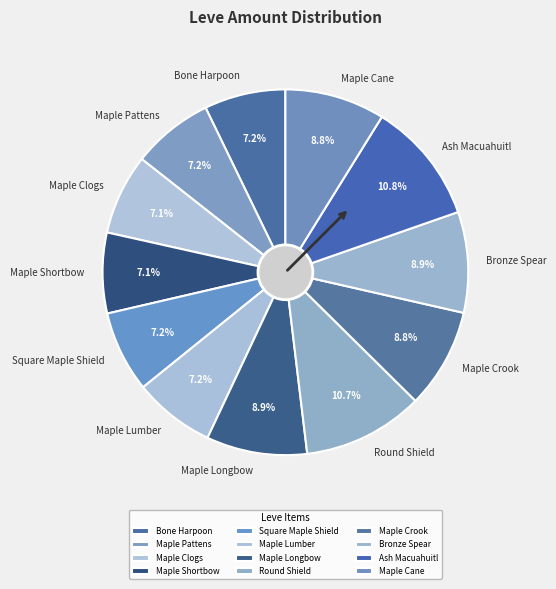

What is the ratio of the value at Round Shield to the value at Maple Crook?

1.2